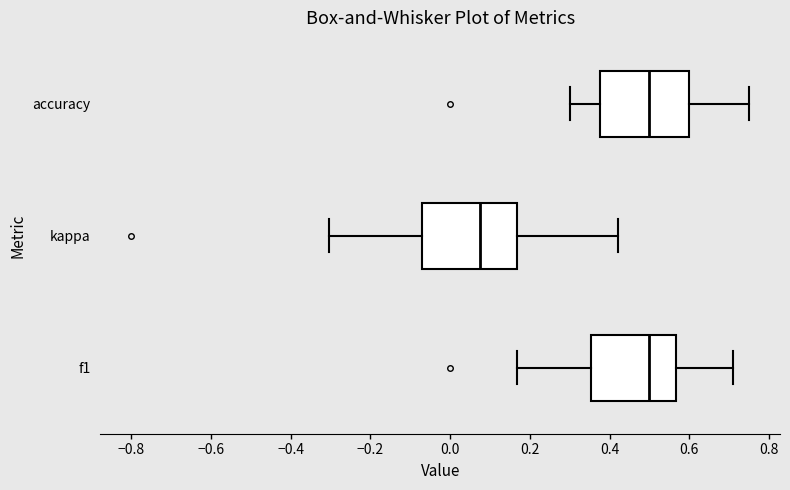

Reading bottom to top, read every box against the x-axis: the position of its median line, the range the box covers, and the ends of its whiskers. The values are not printed on the chart, so give them approximately, as read against the axis.

f1: median 0.50, box 0.36 to 0.56, whiskers 0.16 to 0.70
kappa: median 0.08, box -0.08 to 0.16, whiskers -0.30 to 0.42
accuracy: median 0.50, box 0.38 to 0.60, whiskers 0.30 to 0.76